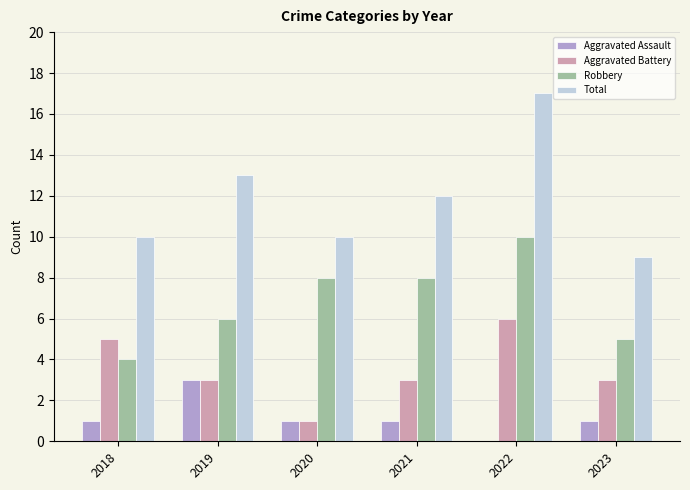

Reading right to left, extract all data points from this chart.

Aggravated Assault: 2023=1	2022=0	2021=1	2020=1	2019=3	2018=1
Aggravated Battery: 2023=3	2022=6	2021=3	2020=1	2019=3	2018=5
Robbery: 2023=5	2022=10	2021=8	2020=8	2019=6	2018=4
Total: 2023=9	2022=17	2021=12	2020=10	2019=13	2018=10